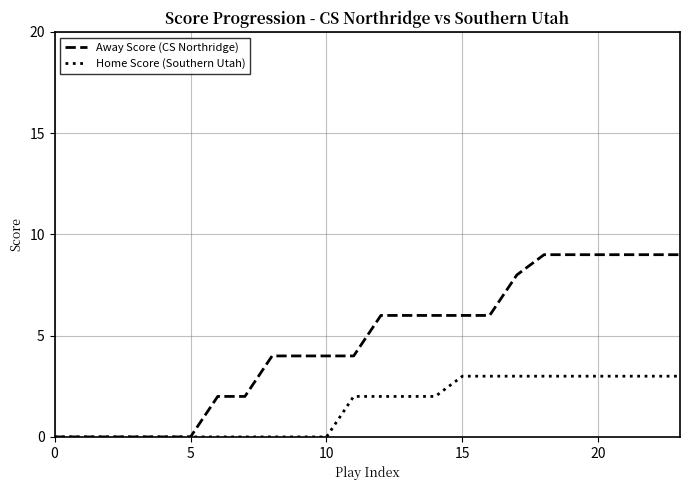

What are all the series names shown in the legend?

Away Score (CS Northridge), Home Score (Southern Utah)